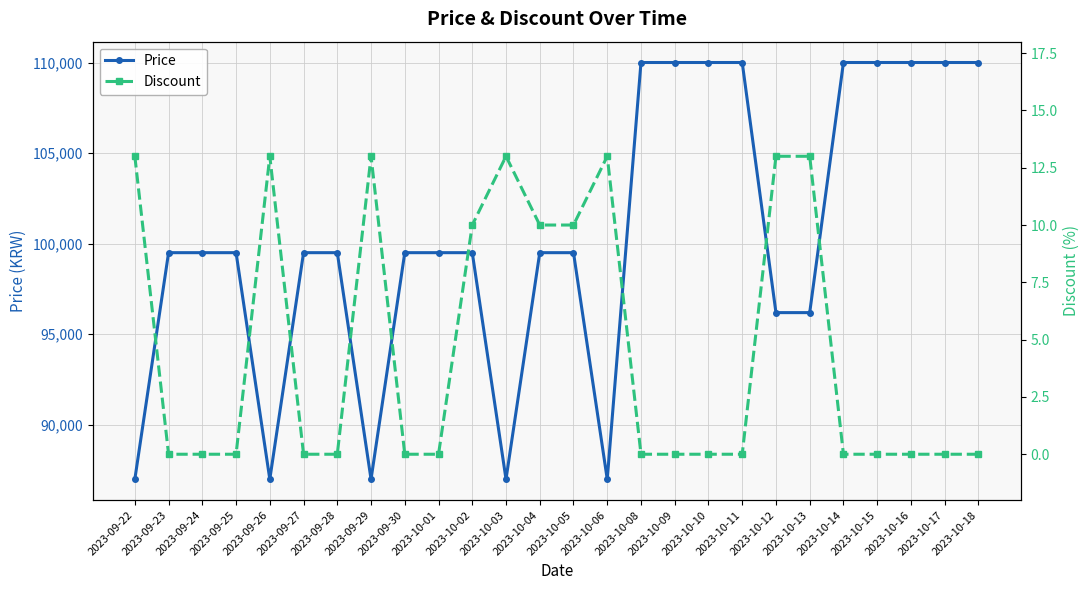

What are all the series names shown in the legend?

Price, Discount